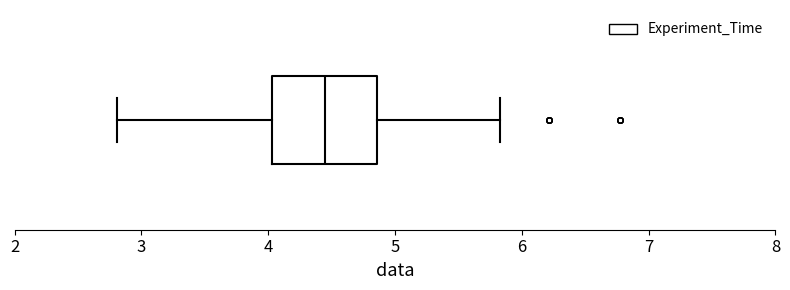

Where does the left whisker of the box end on the x-axis? The values are not printed on the chart, so give them approximately, as read against the axis.

2.8